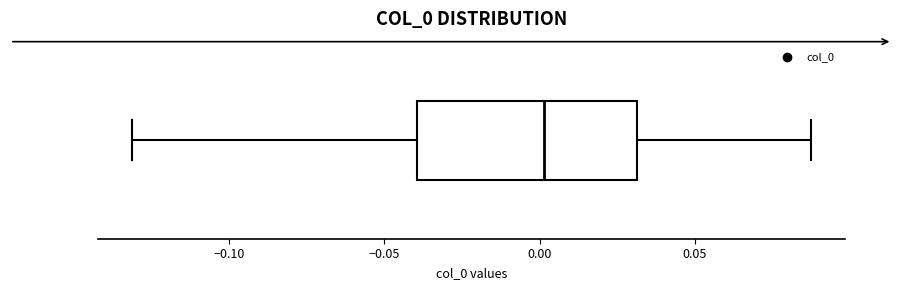

Where is the left edge of the box on the x-axis? The values are not printed on the chart, so give them approximately, as read against the axis.

-0.040